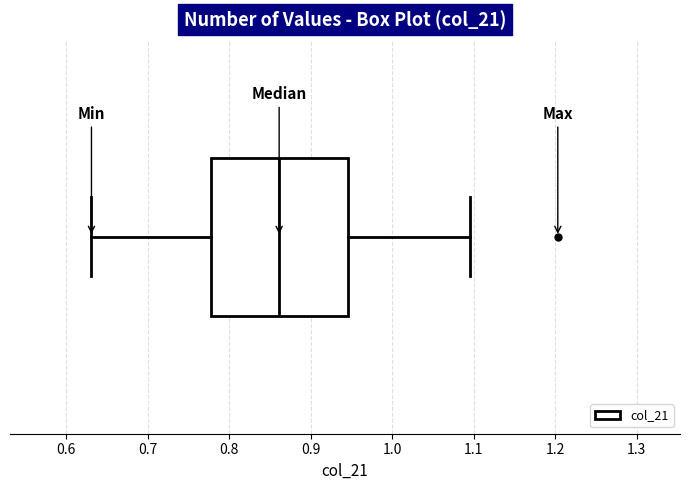

Where does the left whisker of the box end on the x-axis? The values are not printed on the chart, so give them approximately, as read against the axis.

0.63